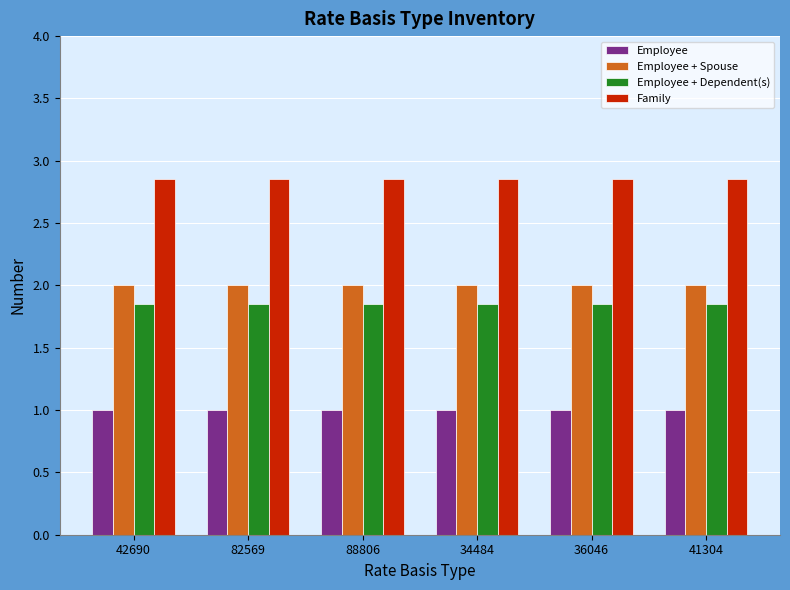

How many bars are there in total?

24